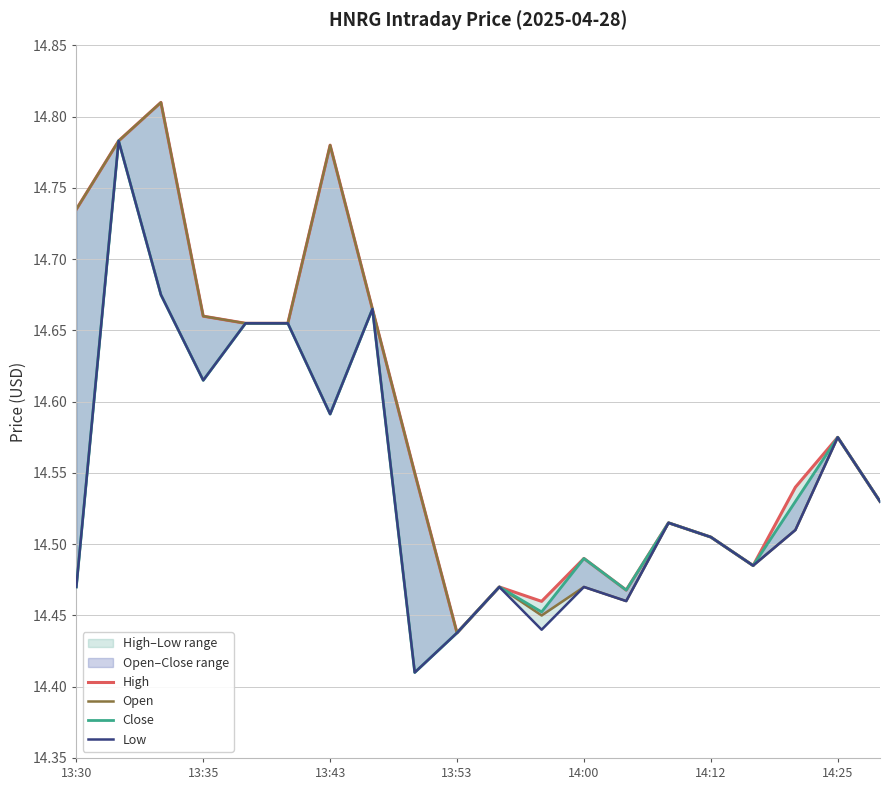

True or false: Open has more than 0 points higher than both neighbors.

True